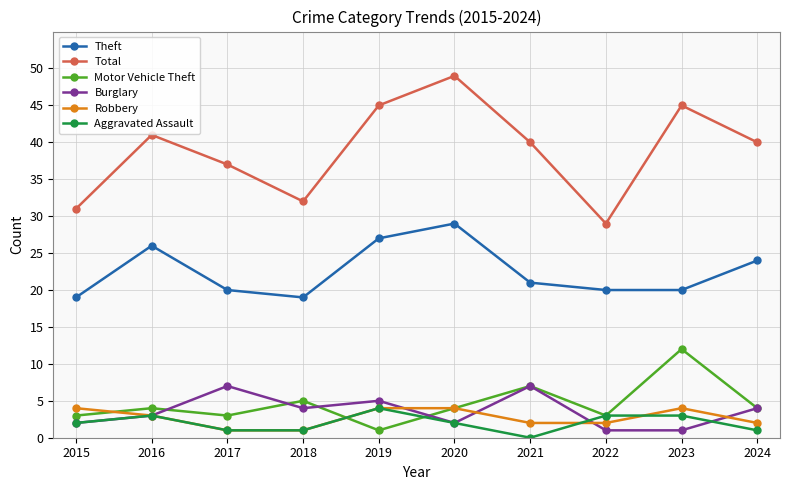

True or false: Aggravated Assault and Total intersect in this chart.

False